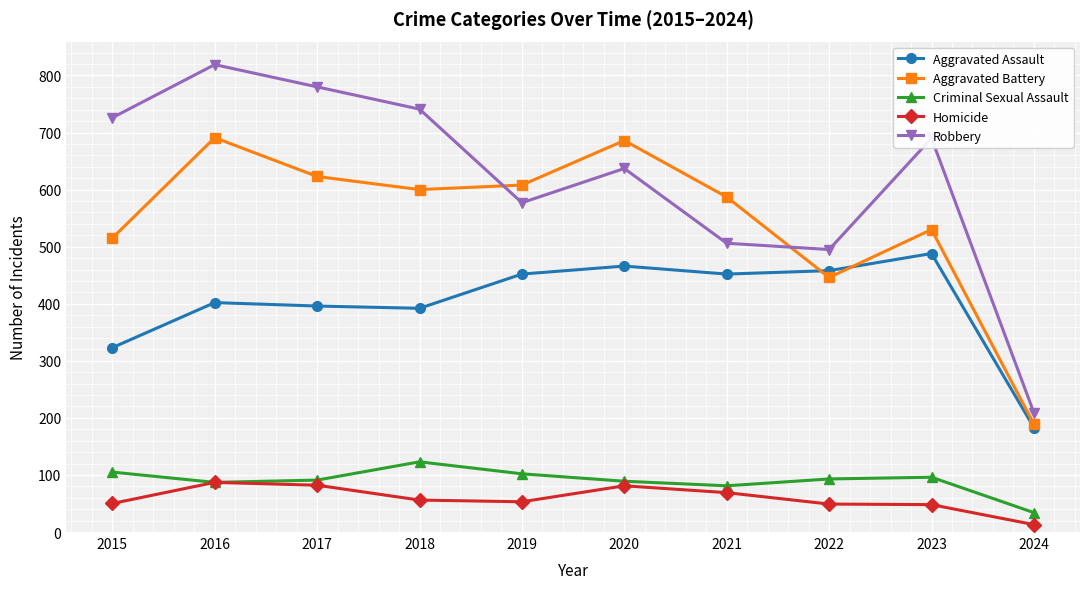

What is the maximum value for Criminal Sexual Assault?

123